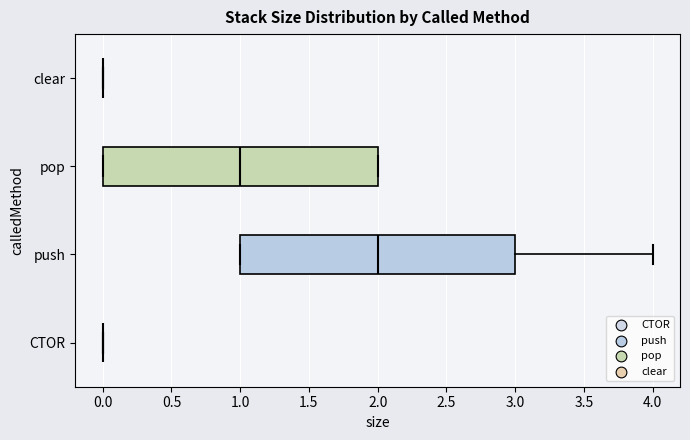

Reading bottom to top, read every box against the x-axis: the position of its median line, the range the box covers, and the ends of its whiskers. The values are not printed on the chart, so give them approximately, as read against the axis.

CTOR: box collapsed to a line at 0, whiskers 0 to 0
push: median 2, box 1 to 3, whiskers 1 to 4
pop: median 1, box 0 to 2, whiskers 0 to 2
clear: box collapsed to a line at 0, whiskers 0 to 0